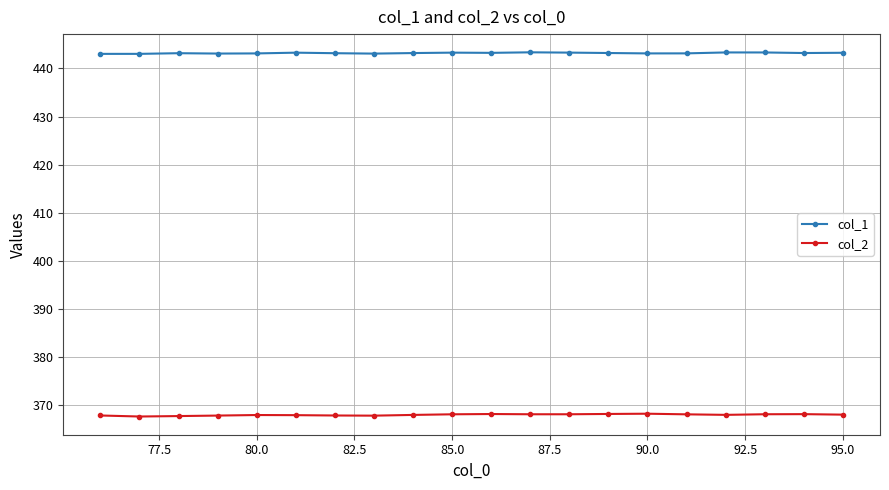

What is the value of the col_2 point at the 10th from the left?

368.2